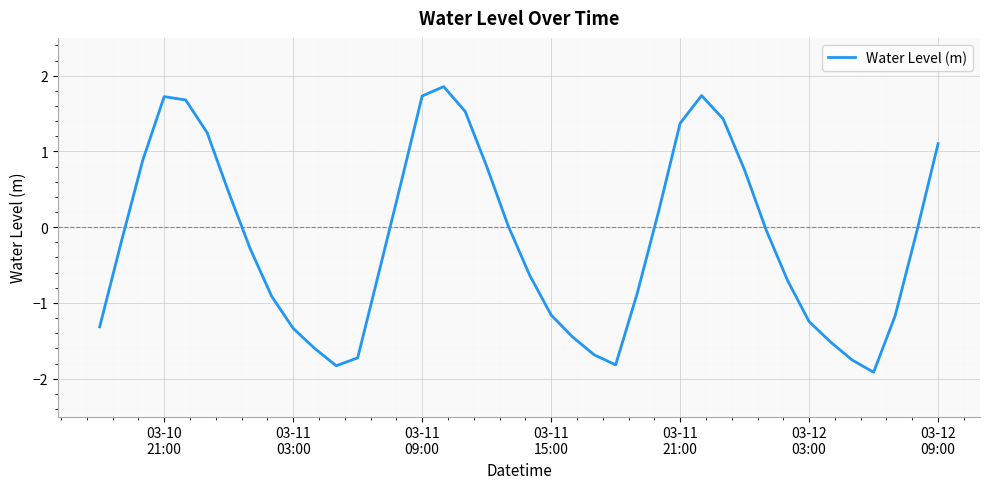

What is the smallest value displayed?

-1.9